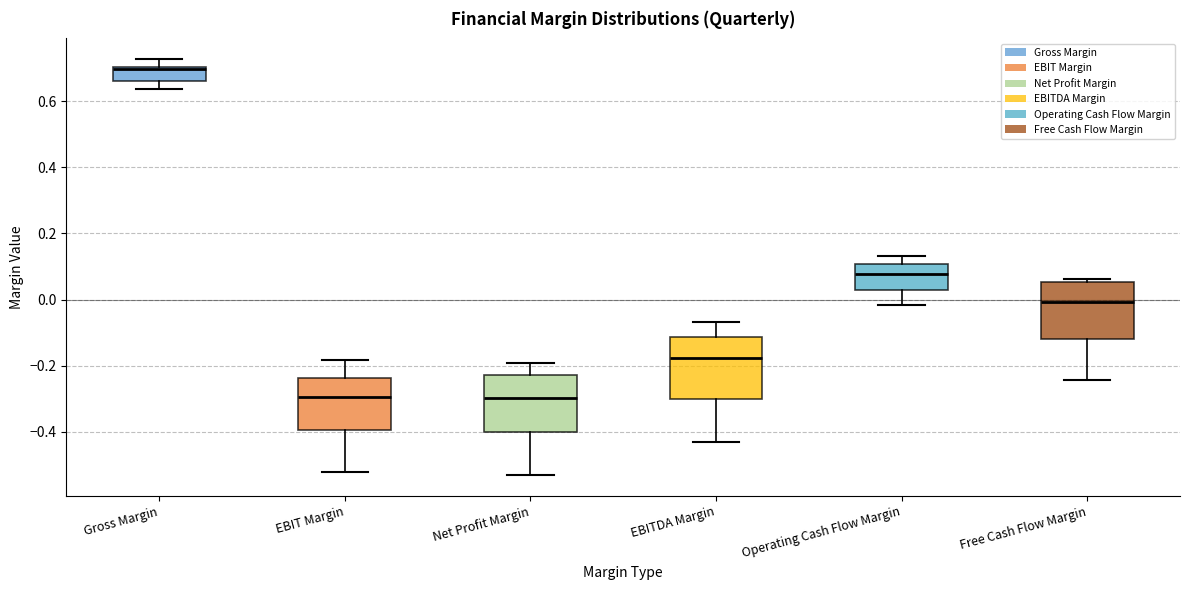

Reading left to right, transcribe this box plot: for each box, give where its median line is, the range the box spans, and where its two whiskers end, as read against the y-axis. The values are not printed on the chart, so give them approximately, as read against the axis.

Gross Margin: median 0.70 (just below the box's upper edge), box 0.66 to 0.70, whiskers 0.64 to 0.72
EBIT Margin: median -0.30, box -0.40 to -0.24, whiskers -0.52 to -0.18
Net Profit Margin: median -0.30, box -0.40 to -0.22, whiskers -0.54 to -0.20
EBITDA Margin: median -0.18, box -0.30 to -0.12, whiskers -0.44 to -0.06
Operating Cash Flow Margin: median 0.08, box 0.02 to 0.10, whiskers -0.02 to 0.14
Free Cash Flow Margin: median 0.00, box -0.12 to 0.06, whiskers -0.24 to 0.06 (just above the box's upper edge)